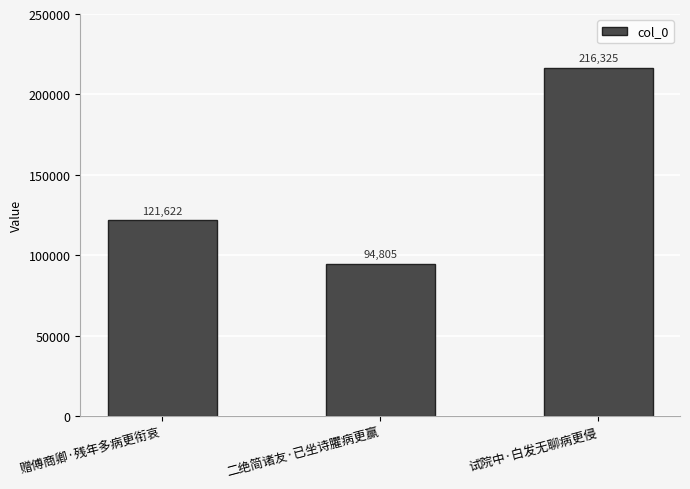

Rank the categories by value from lowest to highest.

二绝简诸友·已坐诗臞病更赢, 赠傅商卿·残年多病更衔哀, 试院中·白发无聊病更侵